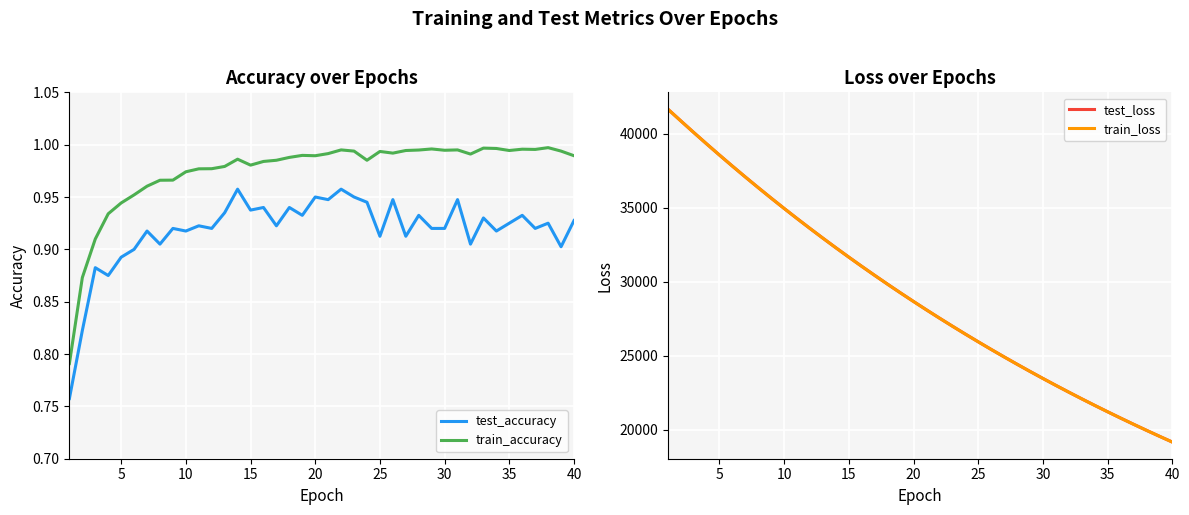

True or false: train_accuracy and test_accuracy cross at least once.

False